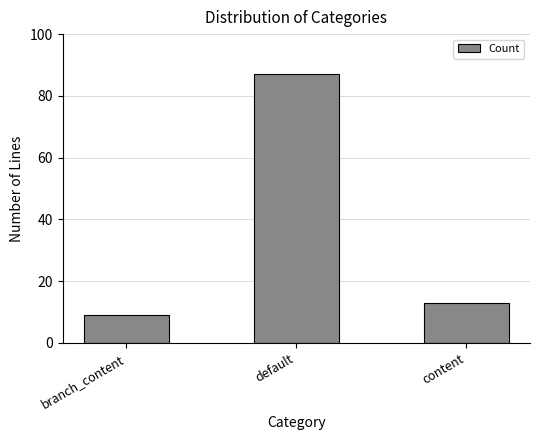

How many bars are there in total?

3